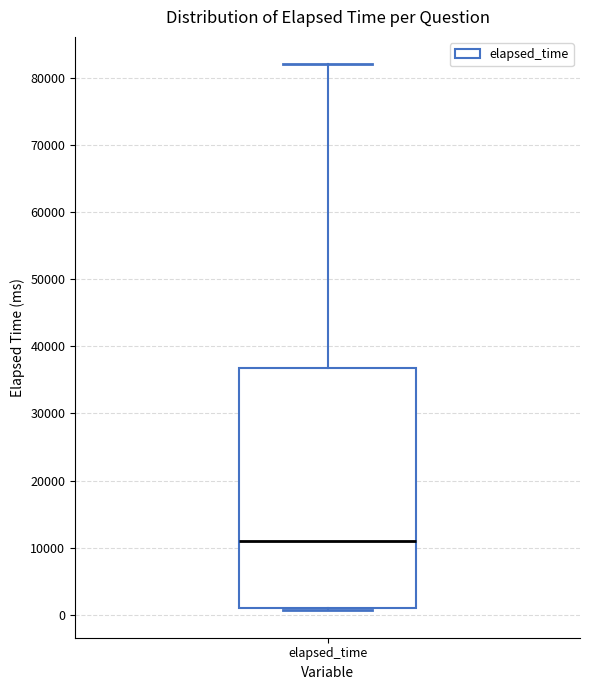

Where is the lower edge of the box for elapsed_time on the y-axis? The values are not printed on the chart, so give them approximately, as read against the axis.

1000